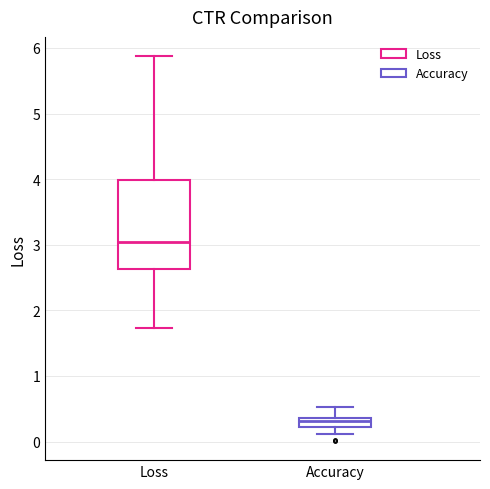

Where does the lower whisker of the box for Loss end on the y-axis? The values are not printed on the chart, so give them approximately, as read against the axis.

1.7